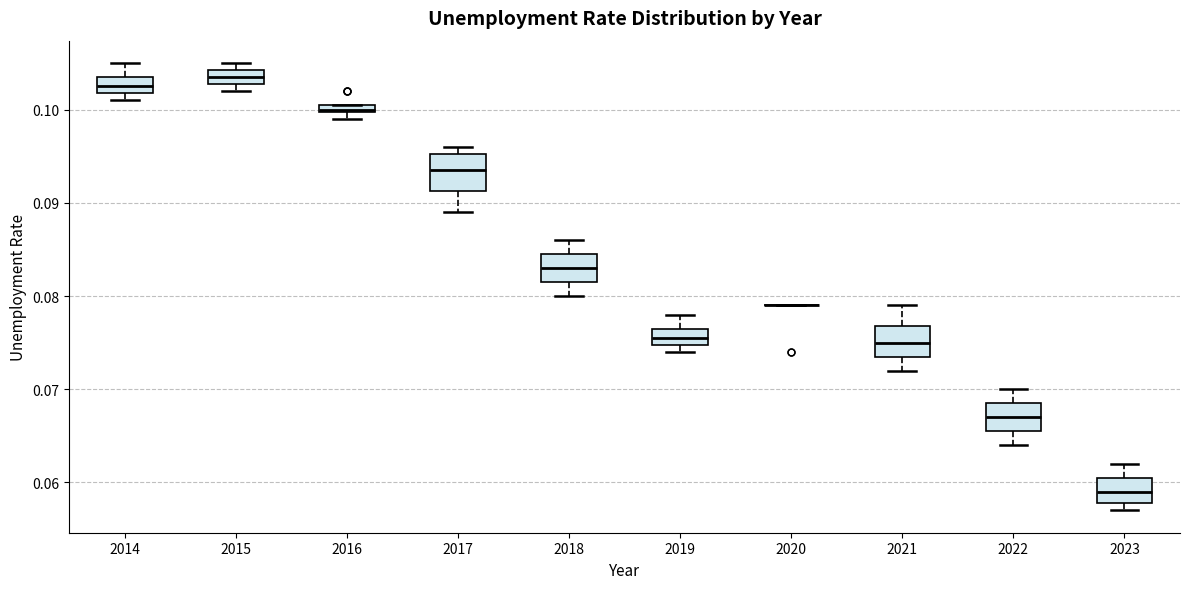

Where does the lower whisker of the box at x = 2021 end on the y-axis? The values are not printed on the chart, so give them approximately, as read against the axis.

0.072